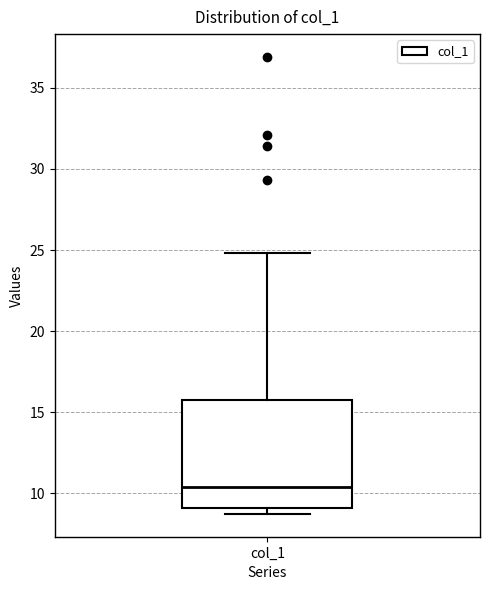

Read this box plot against the y-axis: the position of the median line, the range covered by the box, and the ends of both whiskers. The values are not printed on the chart, so give them approximately, as read against the axis.

median 10.5, box 9.0 to 15.5, whiskers 8.5 to 25.0